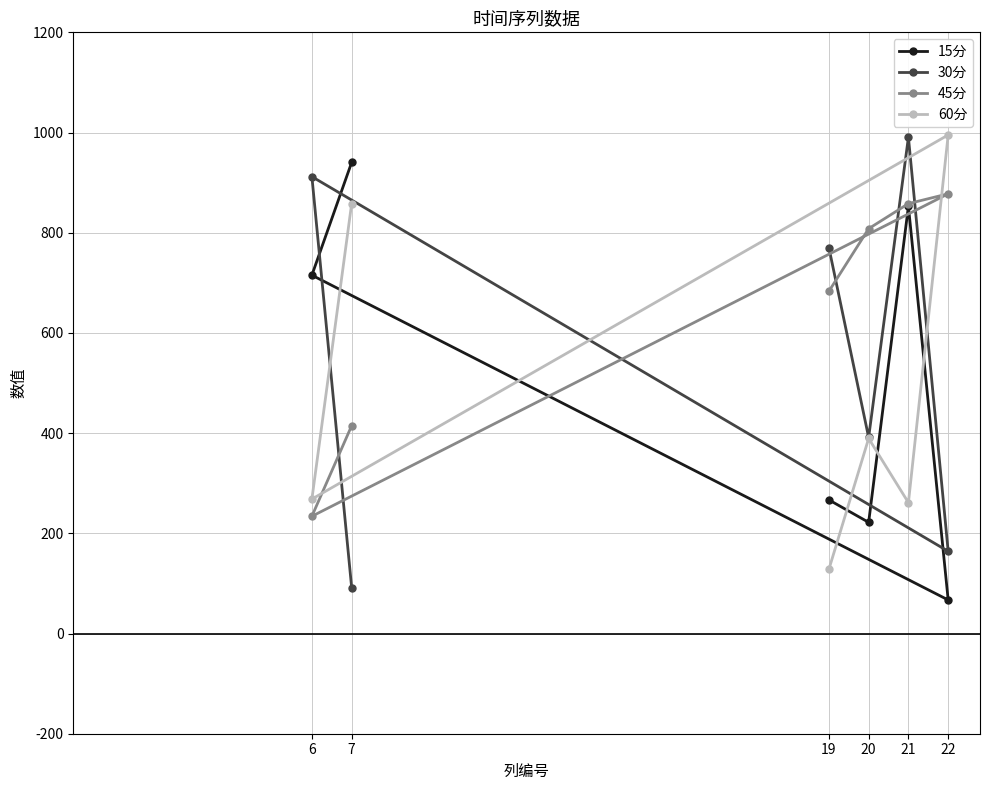

What is the minimum value shown in the chart?

67.0